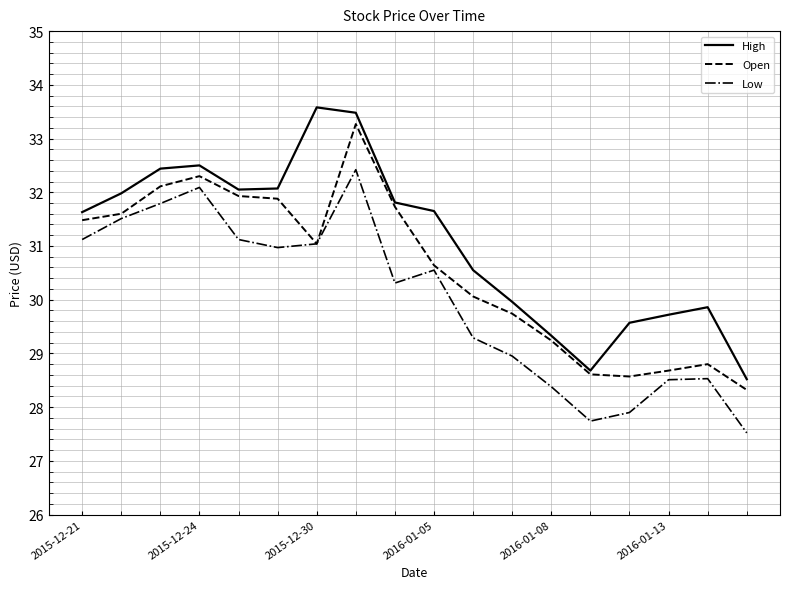

Rank the series by their average value, from lowest to highest.

Low, Open, High